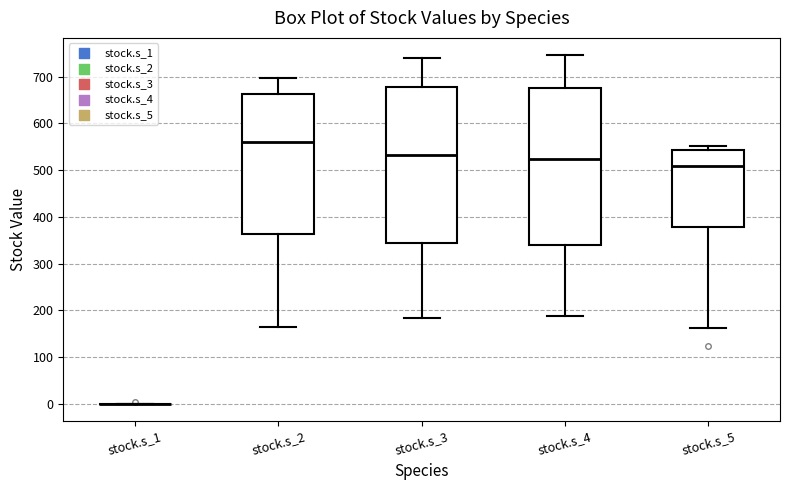

Where does the median line of the box for stock.s_4 sit on the y-axis? The values are not printed on the chart, so give them approximately, as read against the axis.

520